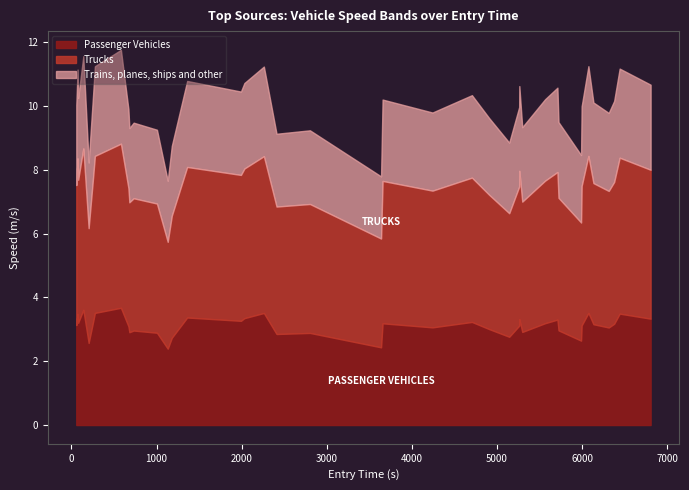

How many data points in entry are less than 3637?

20